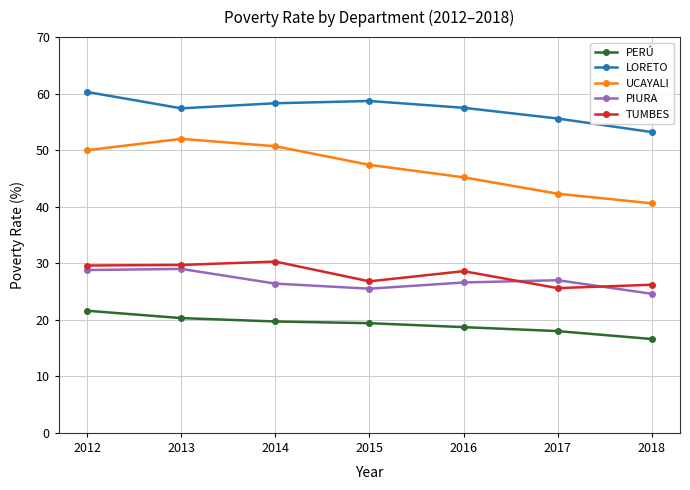

What is the value of the UCAYALI point at the 4th from the left?

47.4